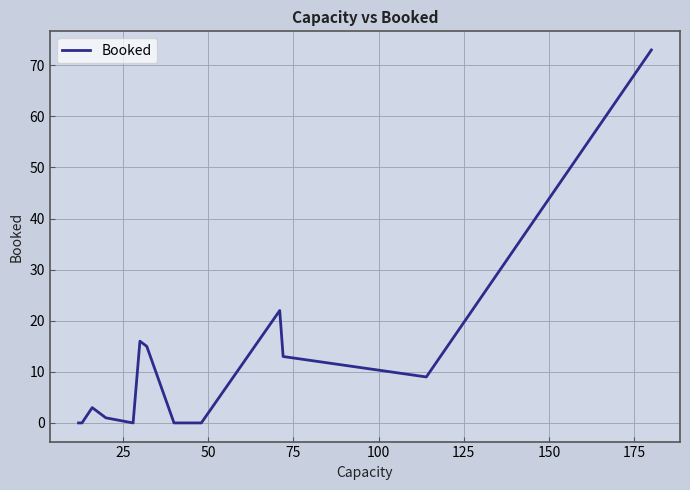

Is this an area chart (filled region under the line)?

No